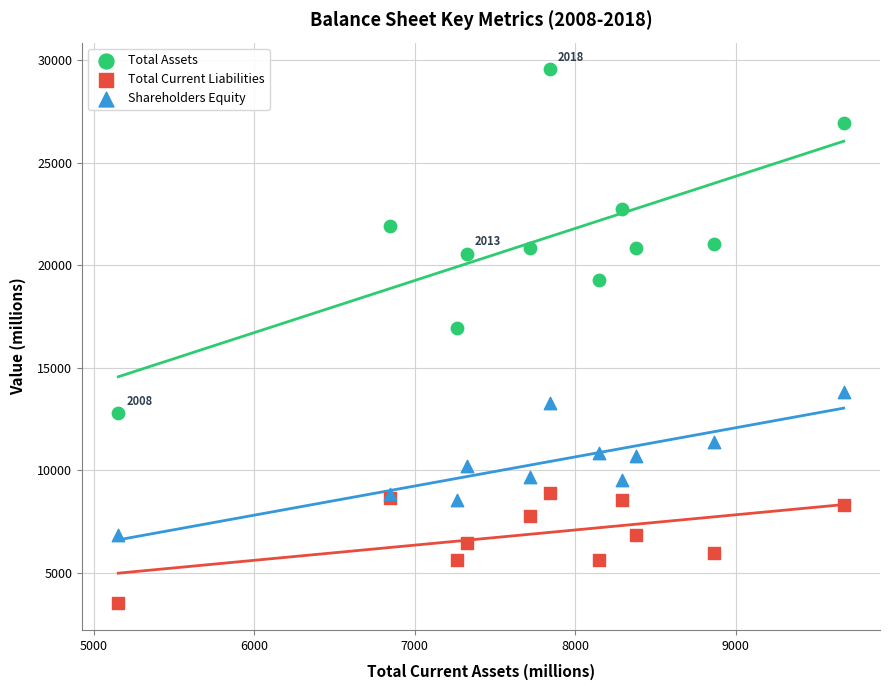

Which series has the widest spread of Y values?

Total Assets